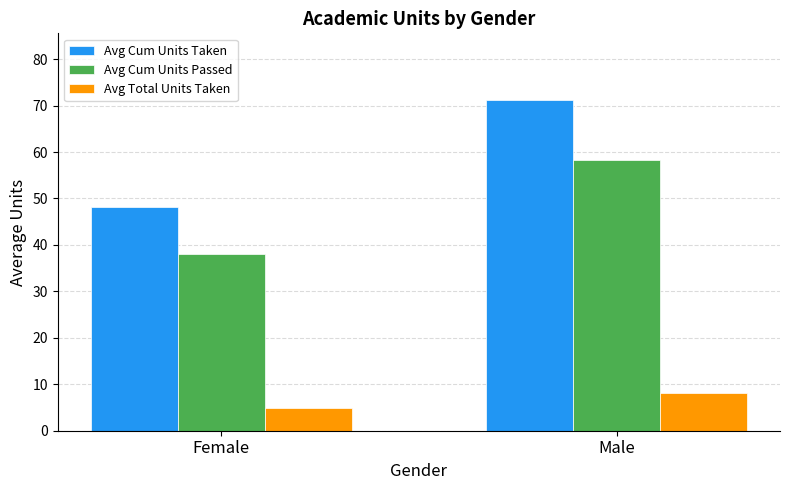

What is the total value across all series at Female?

91.0